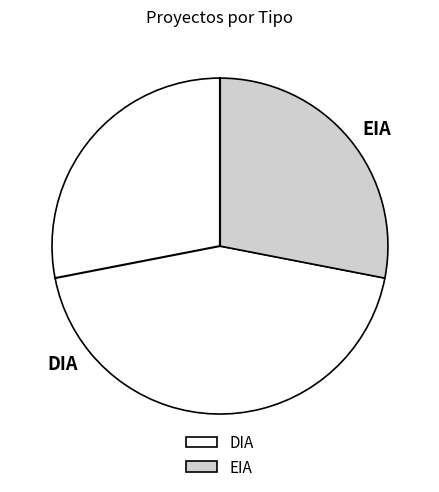

True or false: EIA accounts for 28% of the total.

True